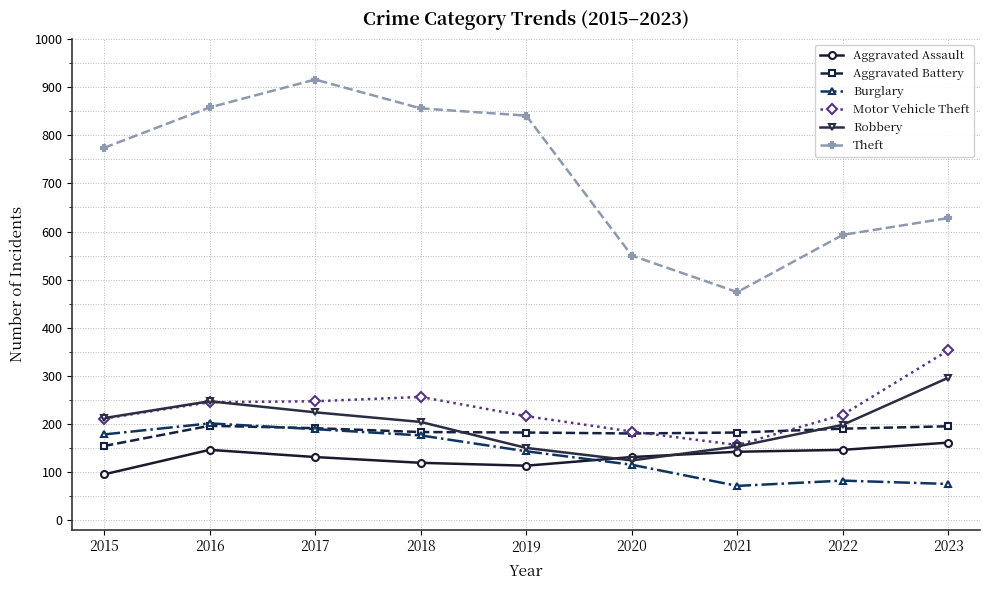

What is the minimum value shown in the chart?

71